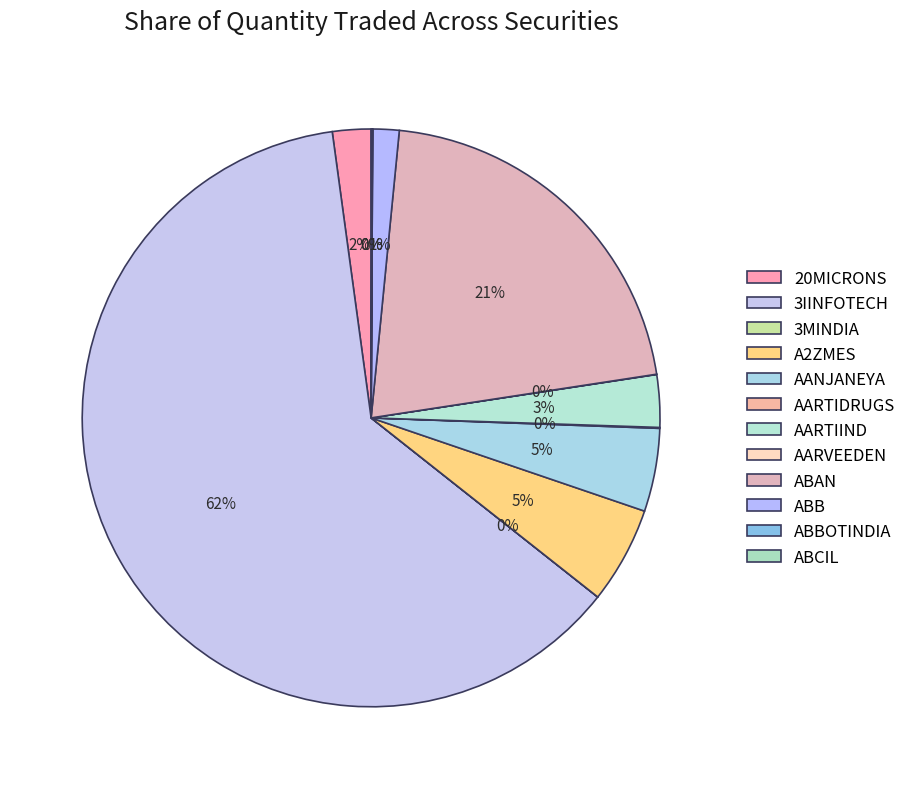

To the nearest percent, what portion does AANJANEYA represent?

5%